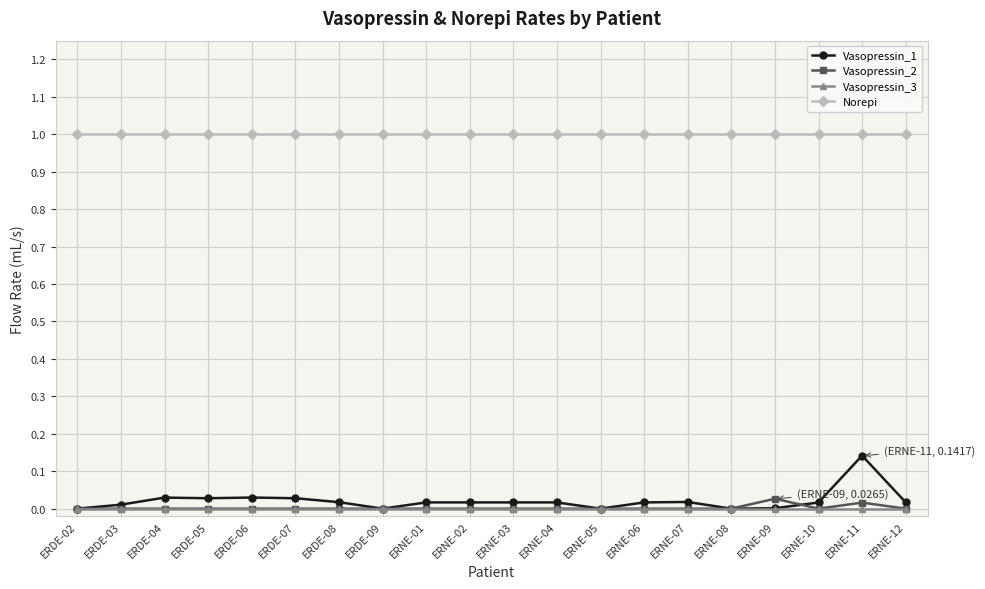

What position from the right is ERNE-04?

9